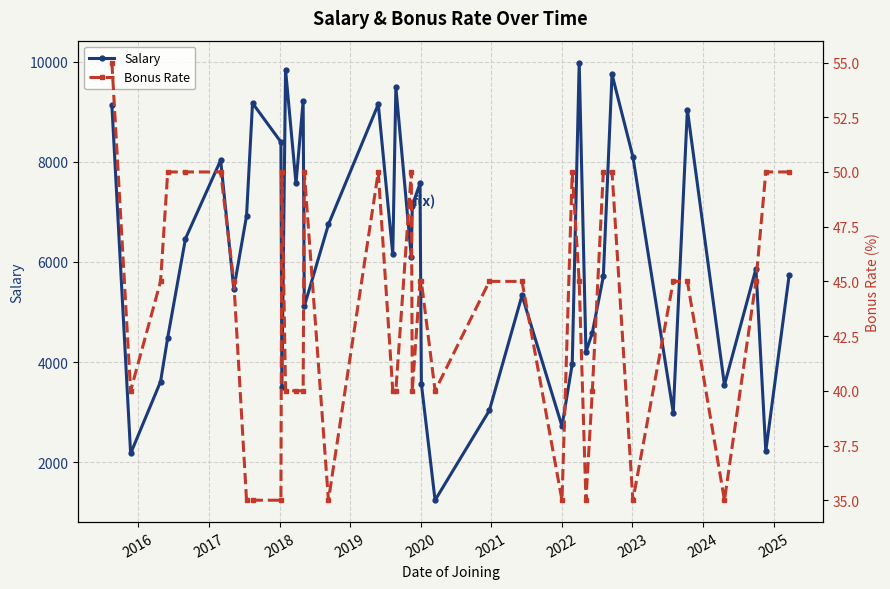

List the series in order of their peak value, lowest first.

Bonus Rate, Salary